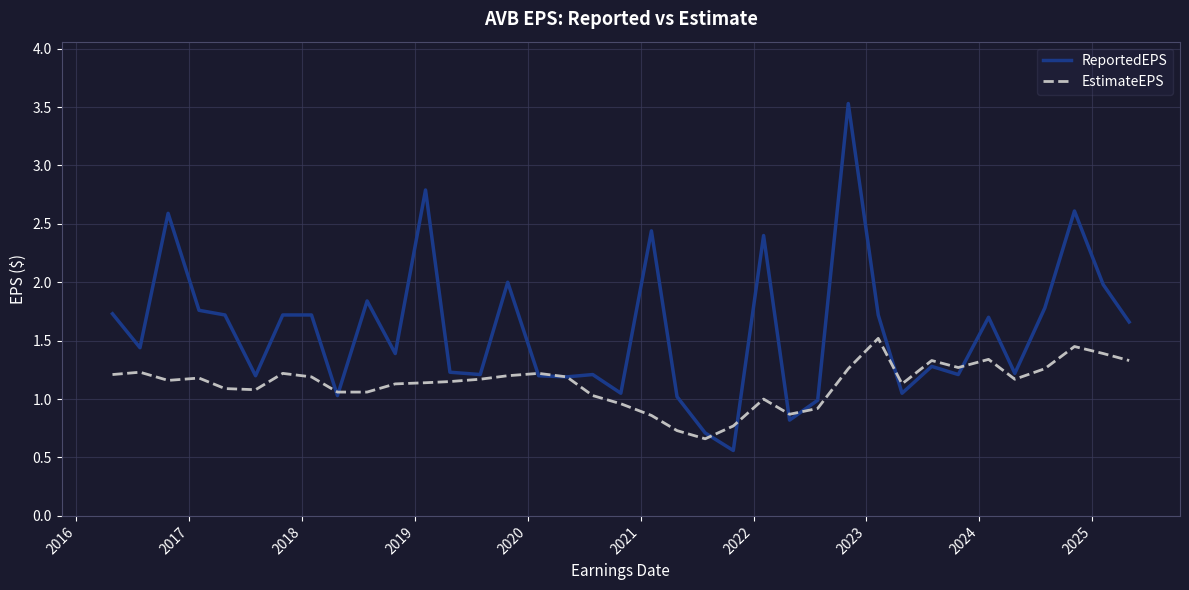

What is the minimum value shown in the chart?

0.6